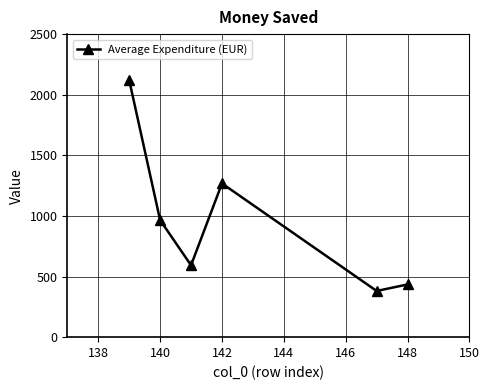

What is the difference between the maximum and minimum values?

1741